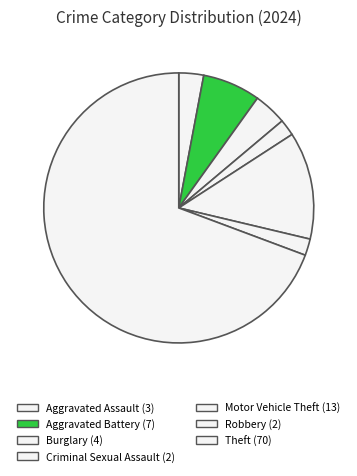

Is there any slice that represents more than half of the pie?

Yes